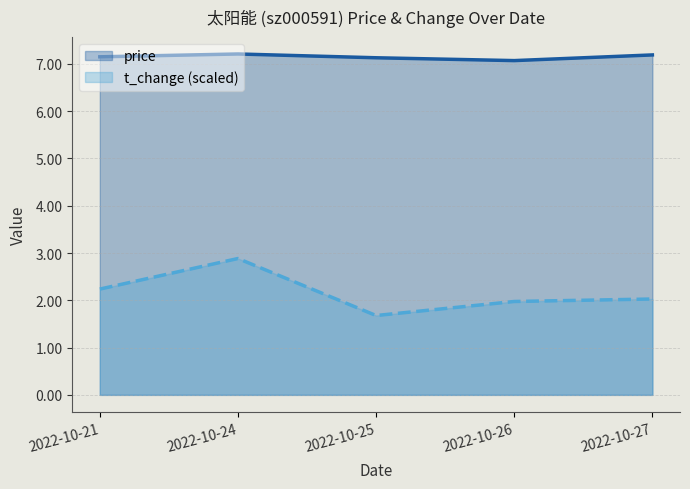

What is the minimum value shown in the chart?

1.7